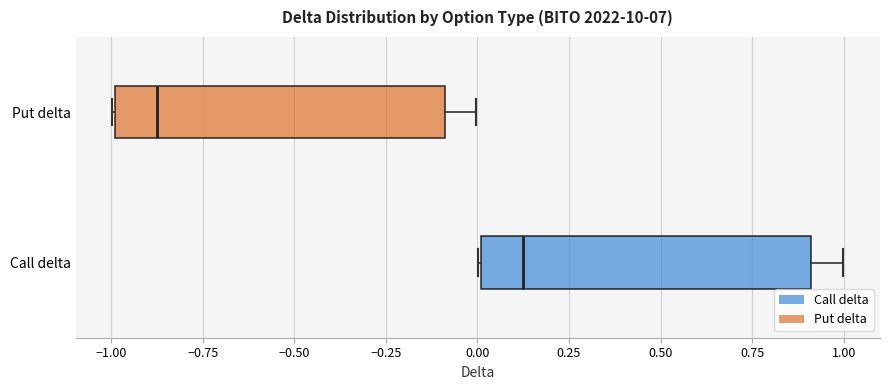

Reading bottom to top, read every box against the x-axis: the position of its median line, the range the box covers, and the ends of its whiskers. The values are not printed on the chart, so give them approximately, as read against the axis.

Call delta: median 0.10, box 0.00 to 0.90, whiskers 0.00 to 1.00
Put delta: median -0.85, box -1.00 to -0.10, whiskers -1.00 to 0.00